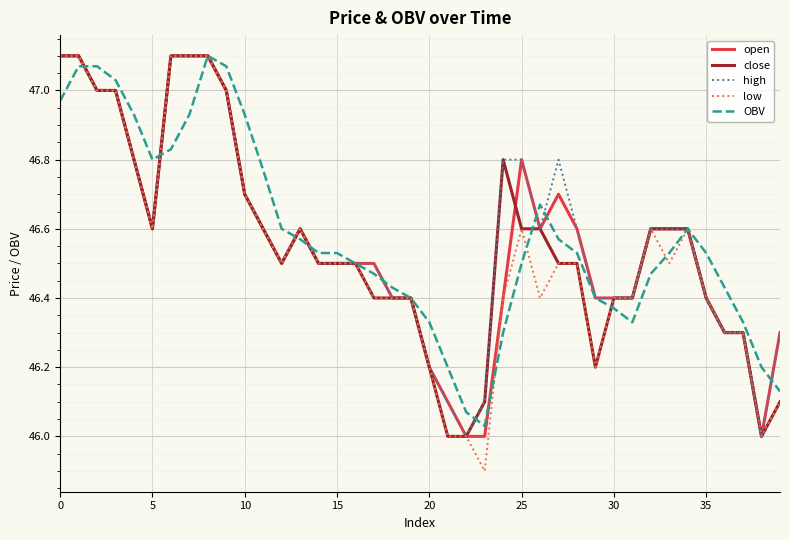

Which series has the widest spread of values?

low